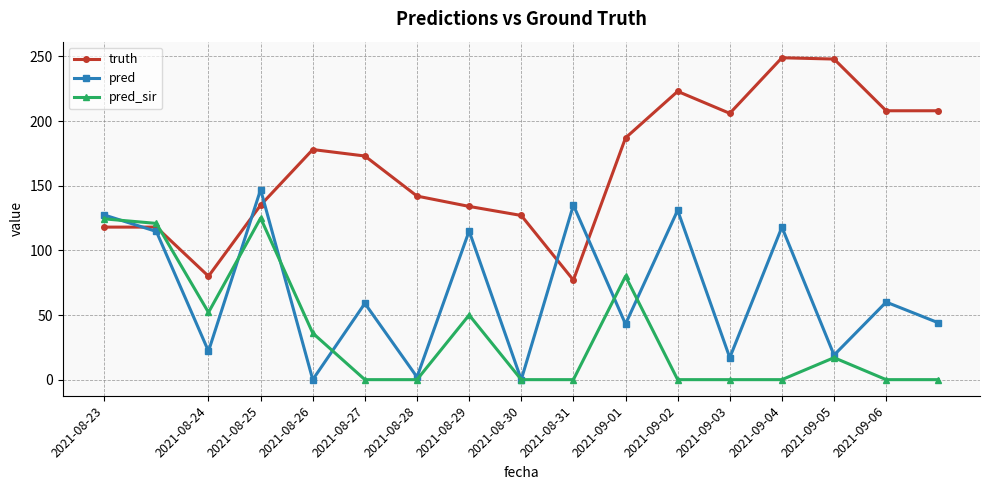

True or false: pred_sir has more than 1 points higher than both neighbors.

True